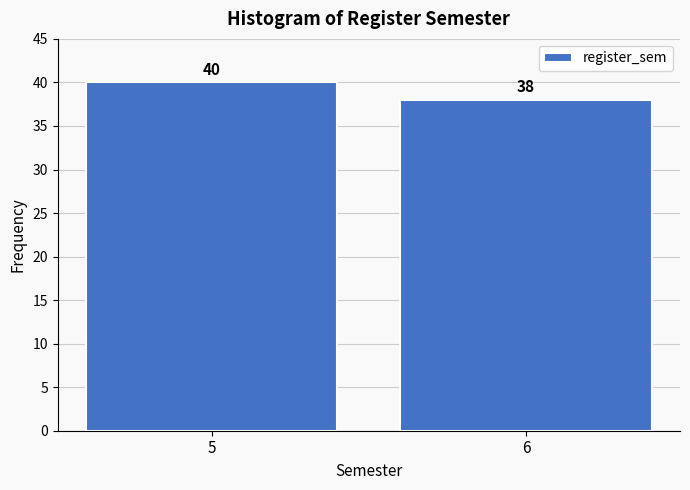

Reading left to right, extract all data points from this chart.

40	38